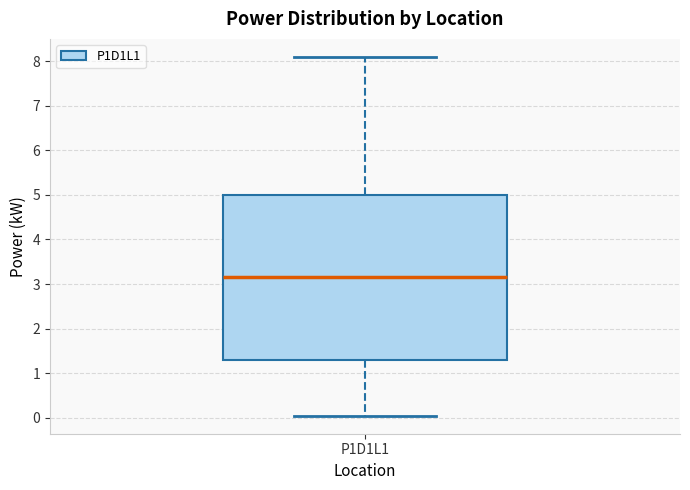

Transcribe this box plot: give where the median line is, the range the box spans, and where the two whiskers end, as read against the y-axis. The values are not printed on the chart, so give them approximately, as read against the axis.

median 3.1, box 1.3 to 5.0, whiskers 0.0 to 8.1